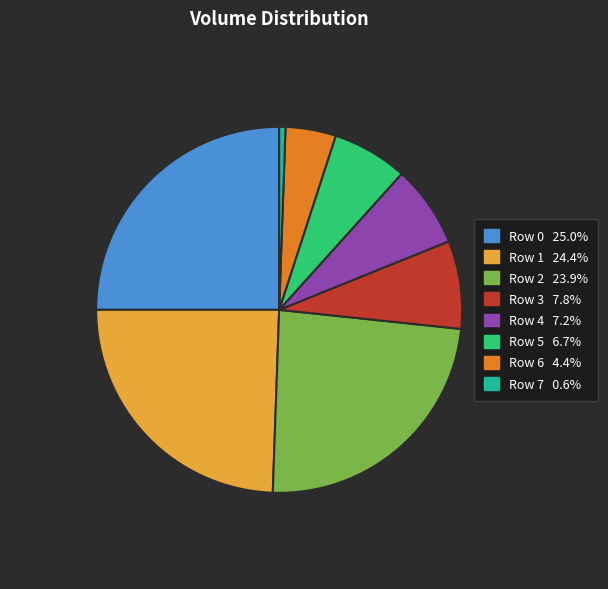

Does Row 5 represent more than half of the total?

No